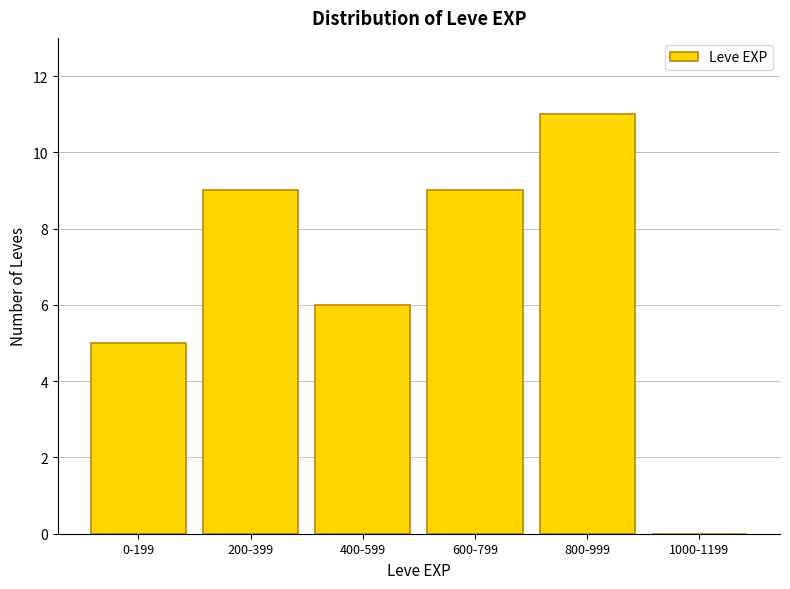

Reading left to right, extract all data points from this chart.

0-199=5	200-399=9	400-599=6	600-799=9	800-999=11	1000-1199=0